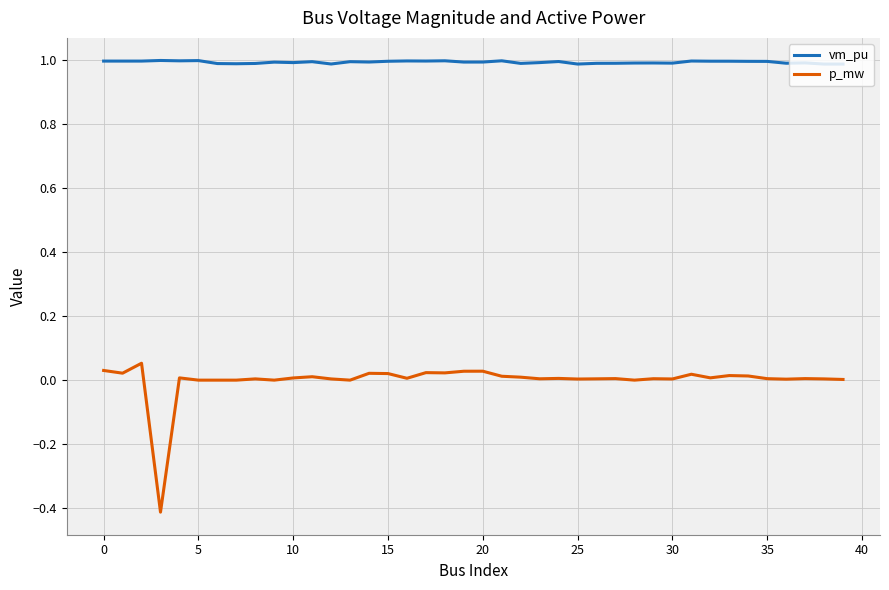

Which series has the largest range (max minus min)?

p_mw